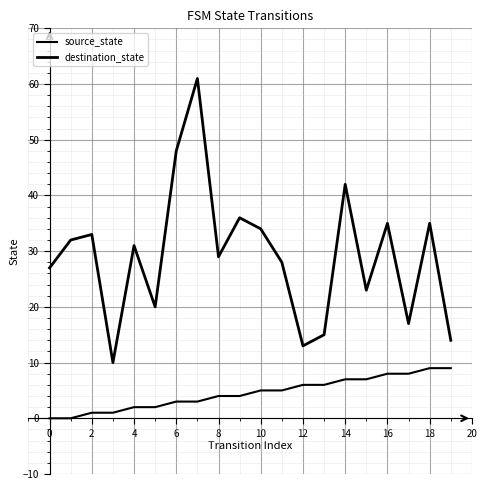

How many lines are shown in the chart?

2